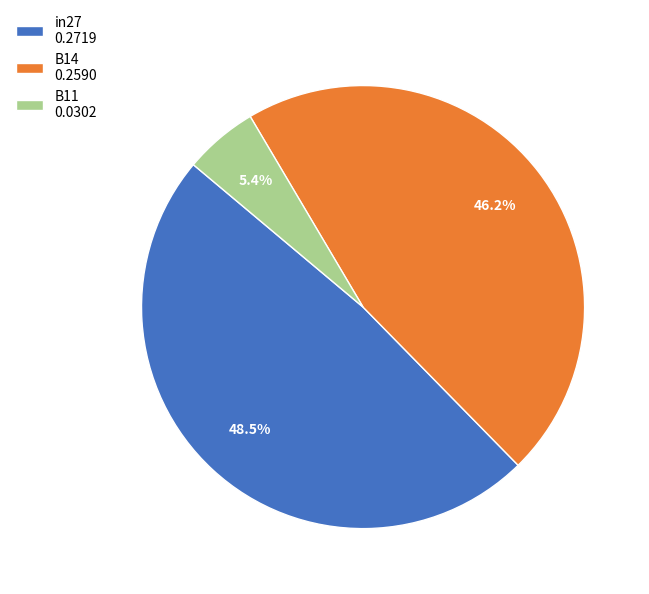

Does B11 represent more than half of the total?

No